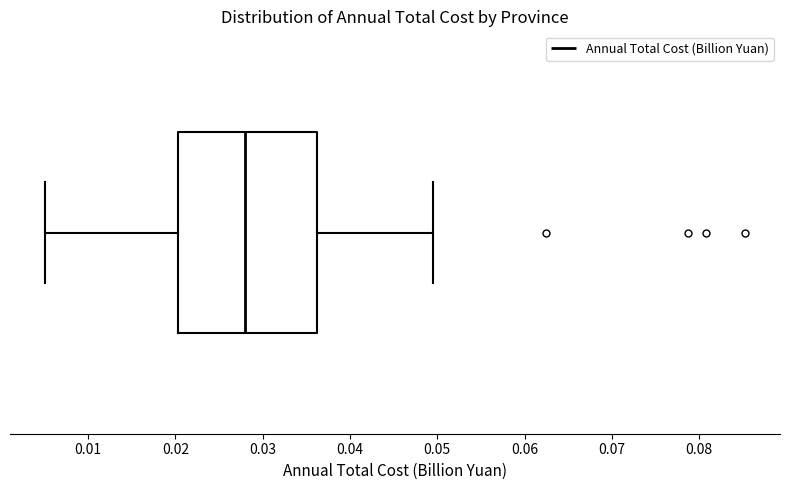

Read this box plot against the x-axis: the position of the median line, the range covered by the box, and the ends of both whiskers. The values are not printed on the chart, so give them approximately, as read against the axis.

median 0.028, box 0.020 to 0.036, whiskers 0.005 to 0.049